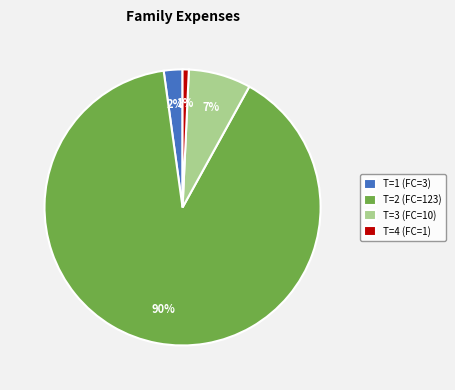

True or false: T=4 (FC=1) accounts for 1% of the total.

True